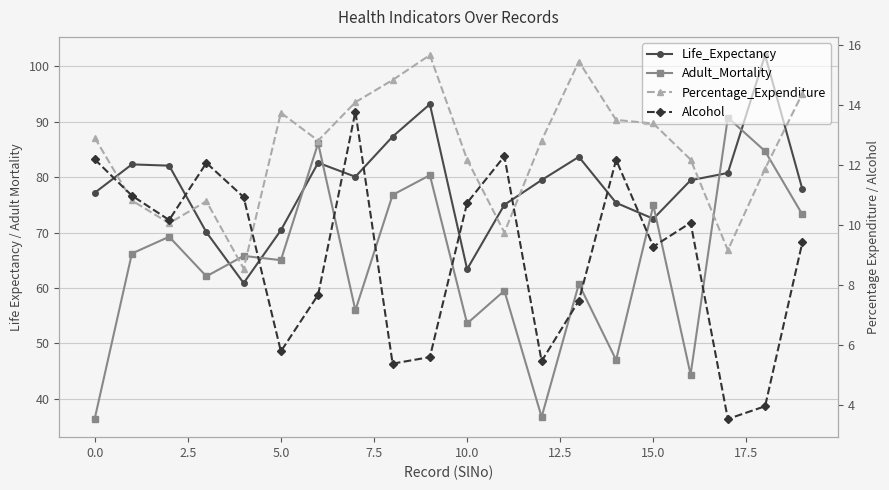

Is this an area chart (filled region under the line)?

No